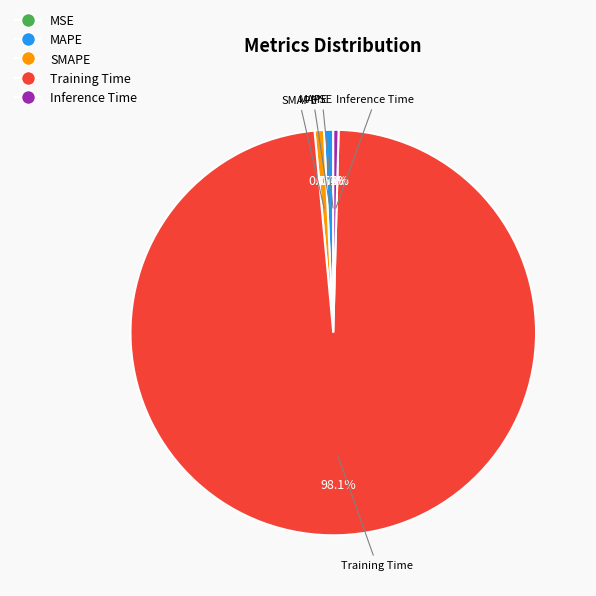

What percentage is the MAPE slice, to the nearest percent?

1%